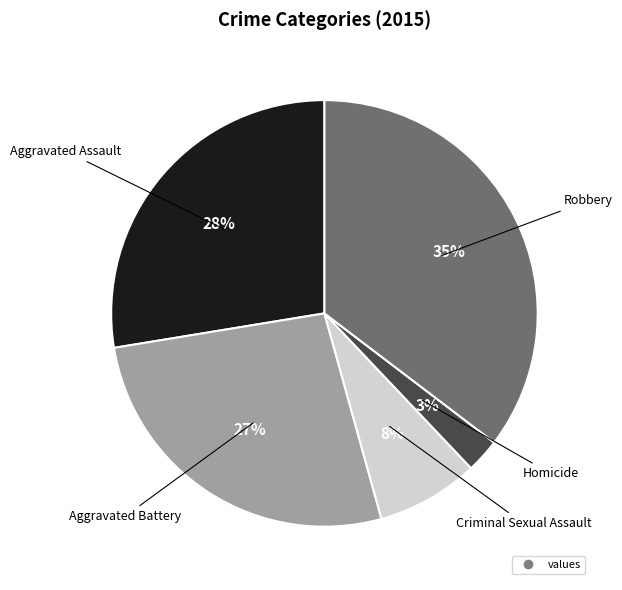

To the nearest percent, what is the average slice percentage?

20%